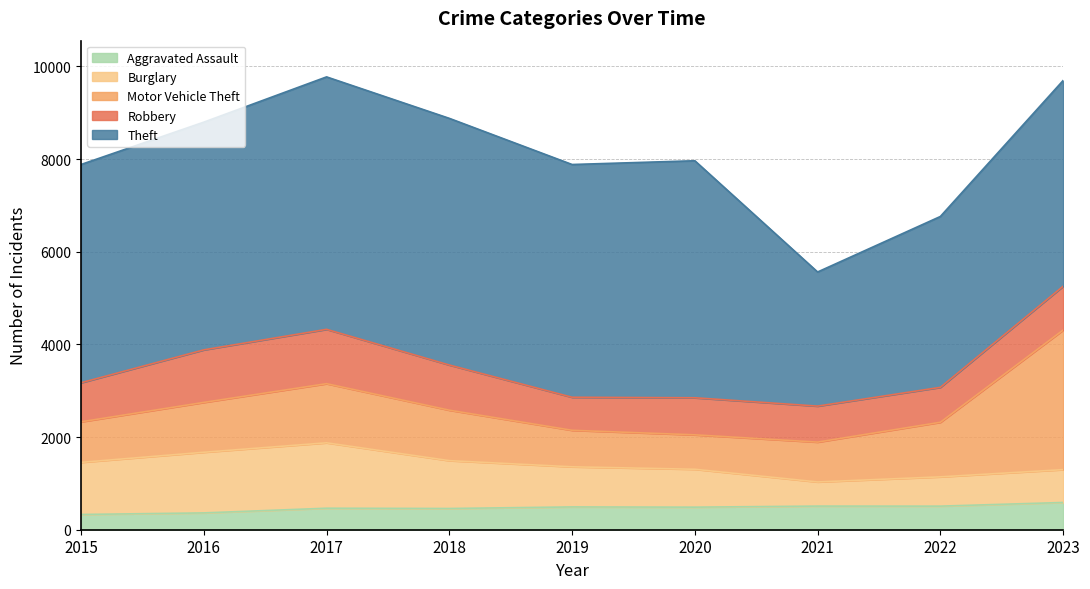

Reading right to left, what are all the values shown in this chart?

Aggravated Assault: 588	509	510	487	492	458	464	363	329
Burglary: 709	632	521	818	866	1033	1412	1309	1125
Motor Vehicle Theft: 3012	1178	860	743	788	1089	1276	1076	875
Robbery: 946	754	777	800	713	975	1173	1134	843
Theft: 4441	3688	2895	5116	5024	5324	5449	4915	4711